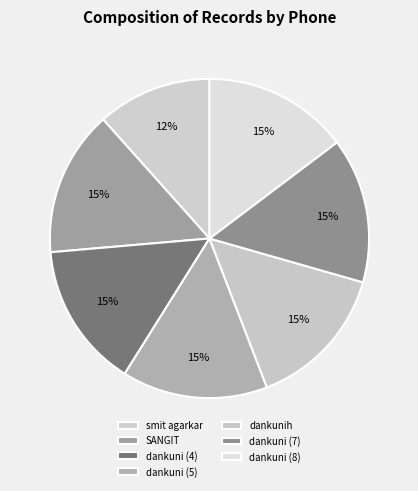

What is the smallest slice in the pie chart?

smit agarkar